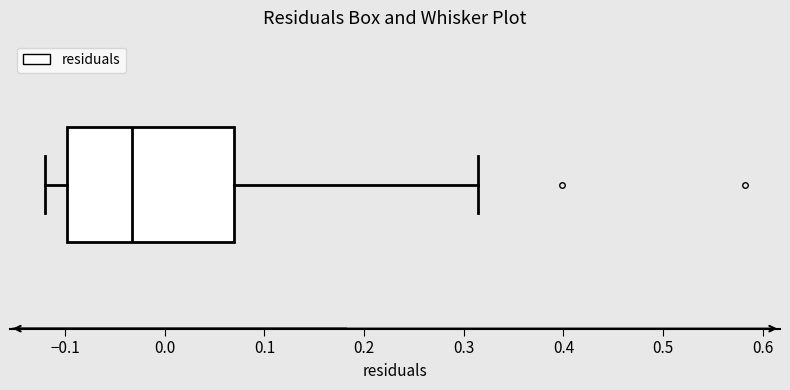

Read this box plot against the x-axis: the position of the median line, the range covered by the box, and the ends of both whiskers. The values are not printed on the chart, so give them approximately, as read against the axis.

median -0.03, box -0.10 to 0.07, whiskers -0.12 to 0.31